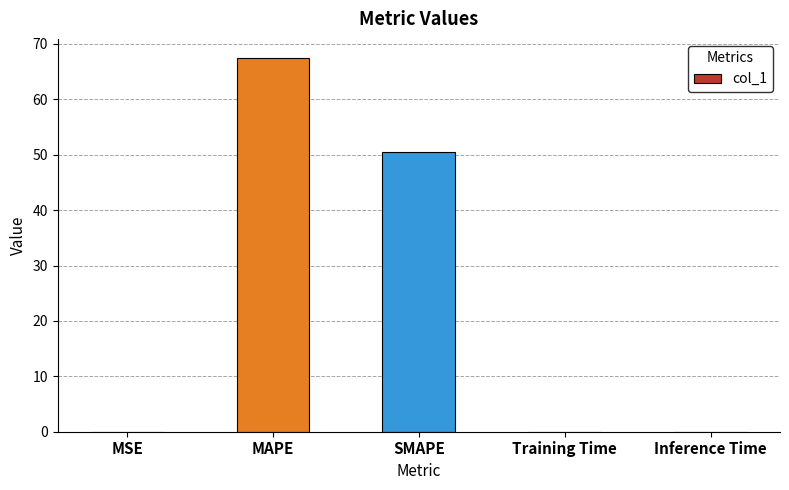

Between MAPE and SMAPE, which is larger?

MAPE